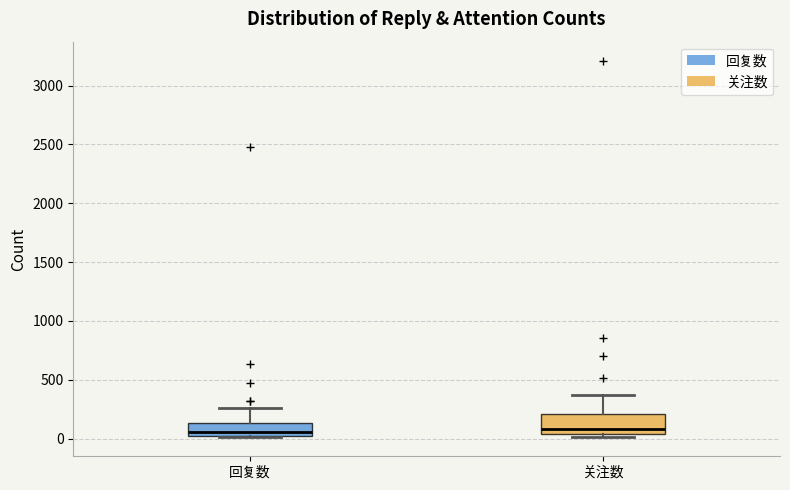

Comparing the boxes themselves (not the whiskers), which one is the tallest?

关注数